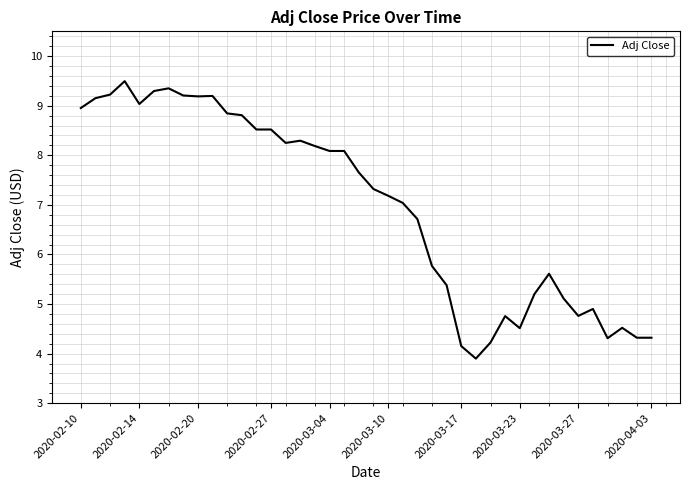

What is the difference between the maximum and minimum values?

5.6